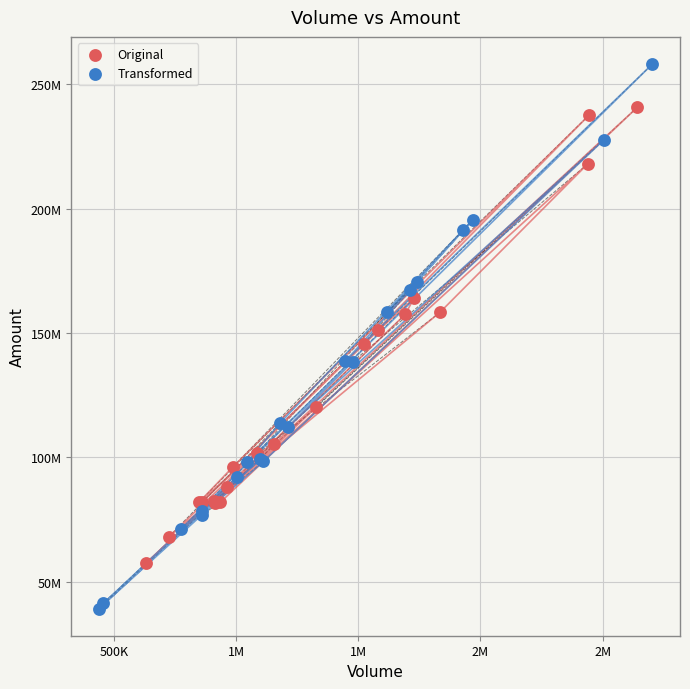

What are all the series names shown in the legend?

Original, Transformed